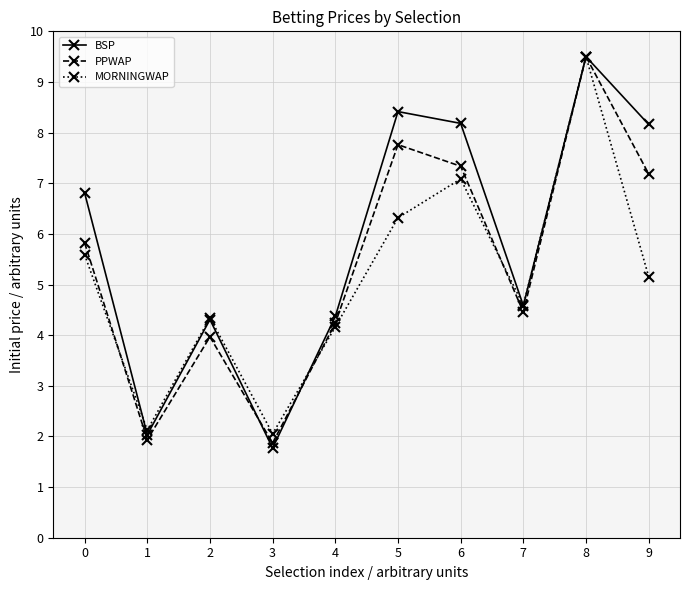

Which category has the lowest value in the BSP series?

3